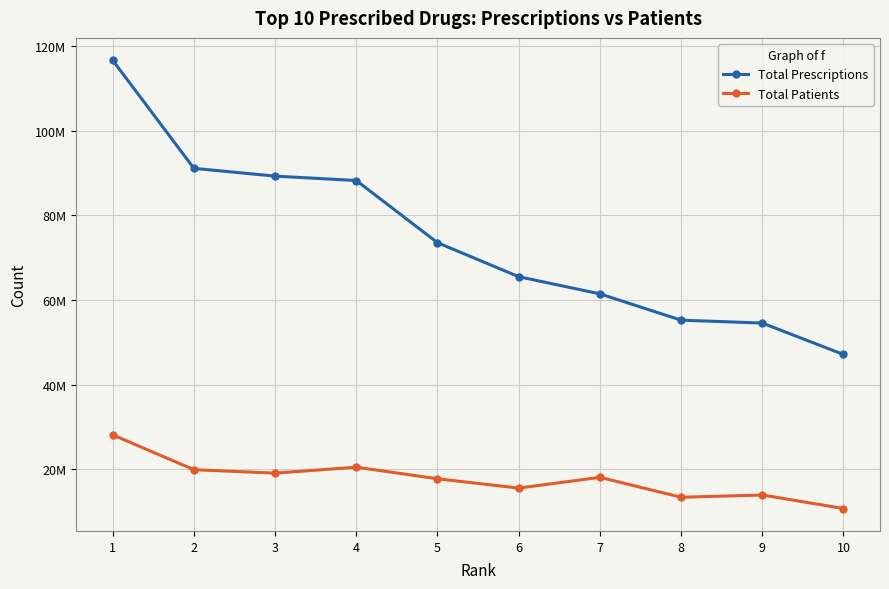

Which series has the largest total across all categories?

Total Prescriptions